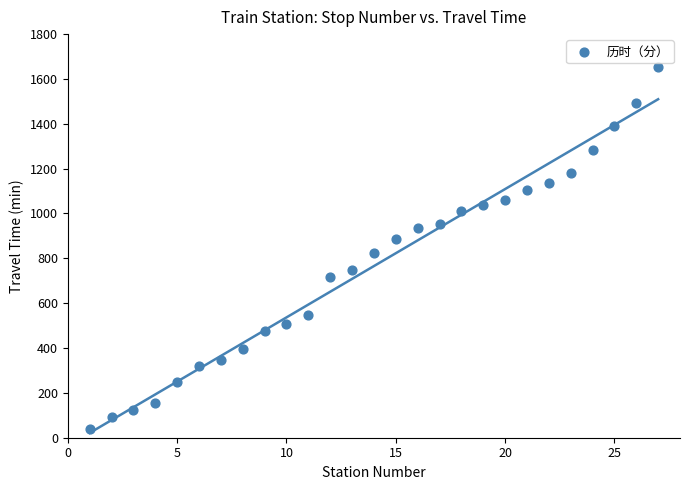

What is the range of Y values (max minus min)?

1614